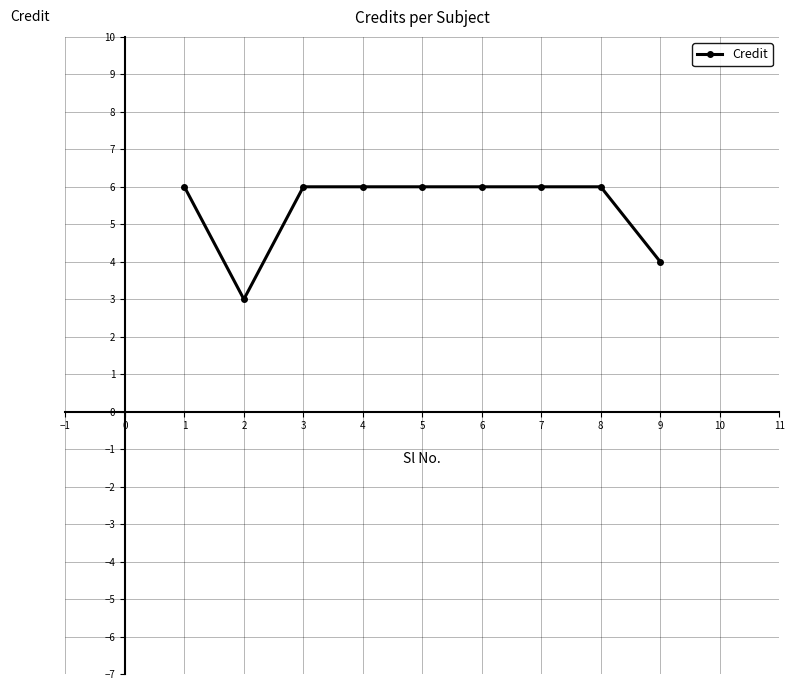

True or false: the data shows 4 at 9.

True